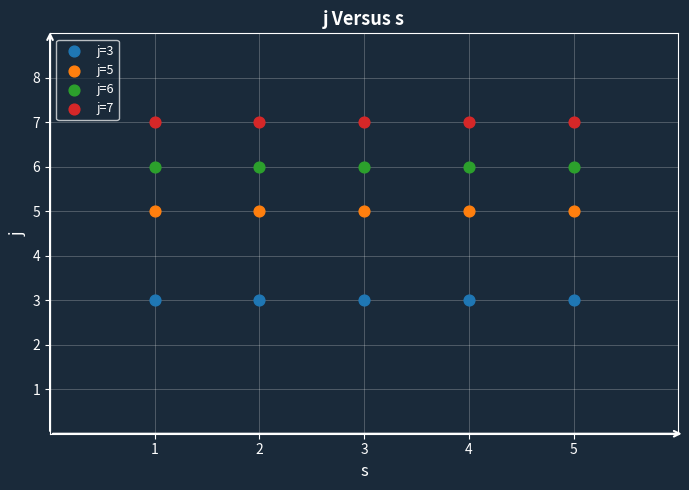

Which series contains the lowest Y value?

j=3